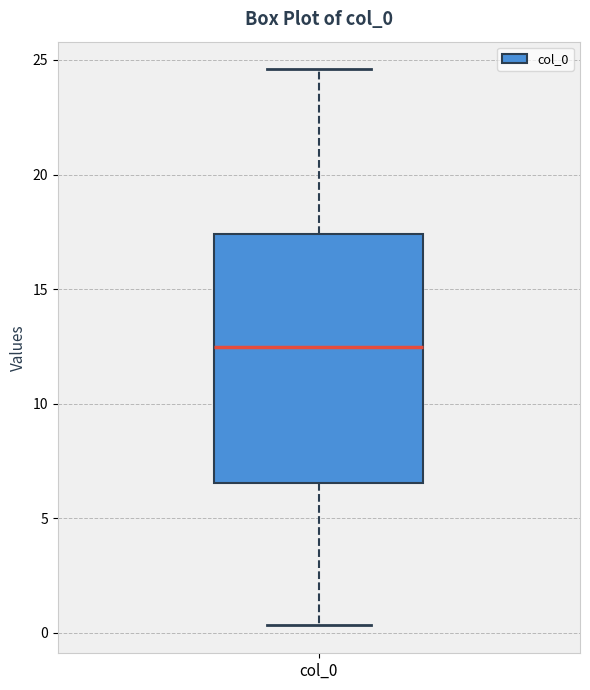

Where is the upper edge of the box for col_0 on the y-axis? The values are not printed on the chart, so give them approximately, as read against the axis.

17.5